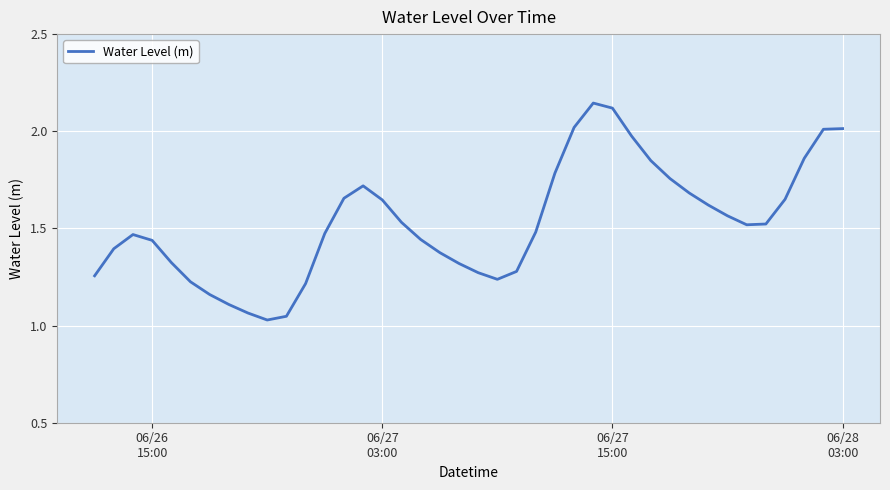

Does the chart display data point markers on the line(s)?

No